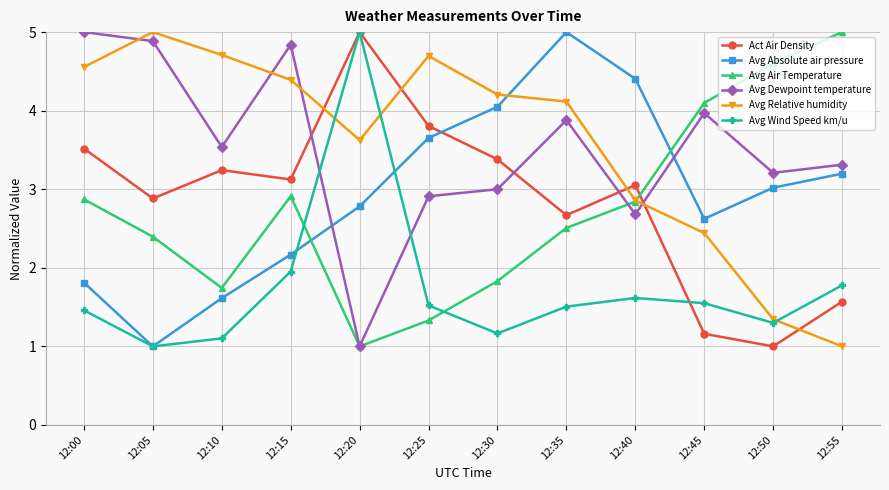

What is the value of the Avg Absolute air pressure point at the 4th from the left?

2.2